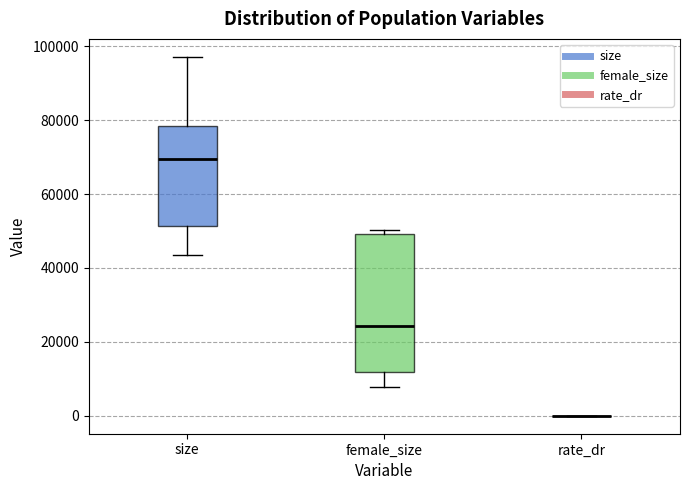

Reading left to right, read every box against the y-axis: the position of its median line, the range the box covers, and the ends of its whiskers. The values are not printed on the chart, so give them approximately, as read against the axis.

size: median 70000, box 52000 to 78000, whiskers 44000 to 98000
female_size: median 24000, box 12000 to 50000, whiskers 8000 to 50000 (just above the box's upper edge)
rate_dr: box collapsed to a line at 0, whiskers 0 to 0